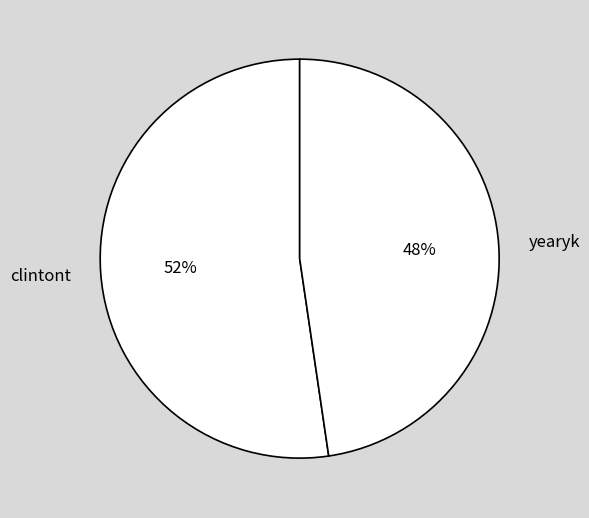

What is the majority slice?

clintont